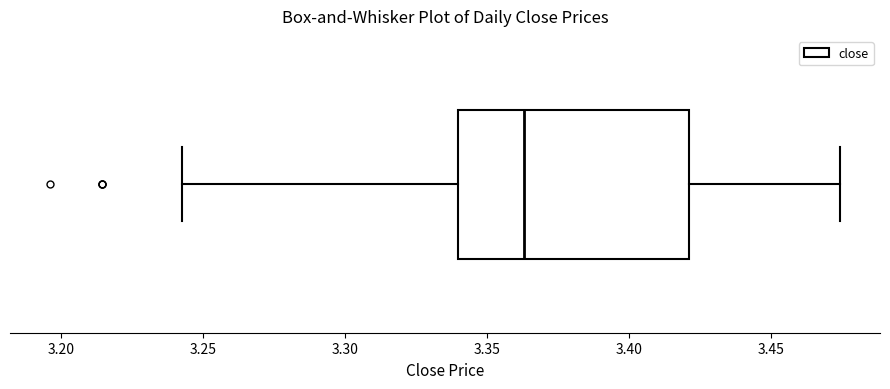

Read this box plot against the x-axis: the position of the median line, the range covered by the box, and the ends of both whiskers. The values are not printed on the chart, so give them approximately, as read against the axis.

median 3.365, box 3.340 to 3.420, whiskers 3.240 to 3.475